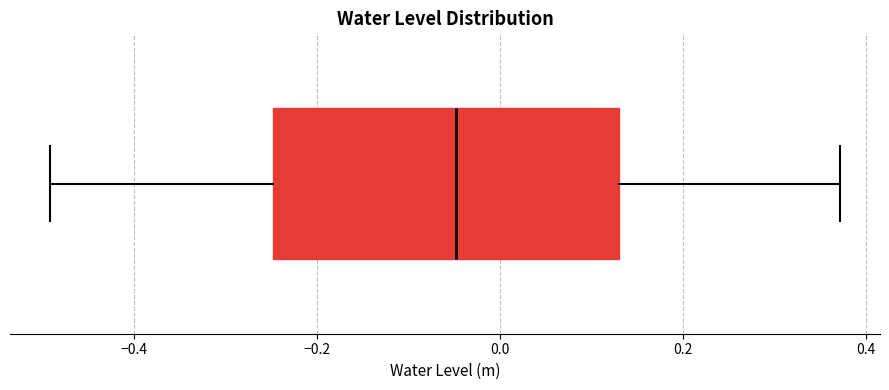

Read this box plot against the x-axis: the position of the median line, the range covered by the box, and the ends of both whiskers. The values are not printed on the chart, so give them approximately, as read against the axis.

median -0.04, box -0.24 to 0.12, whiskers -0.50 to 0.38